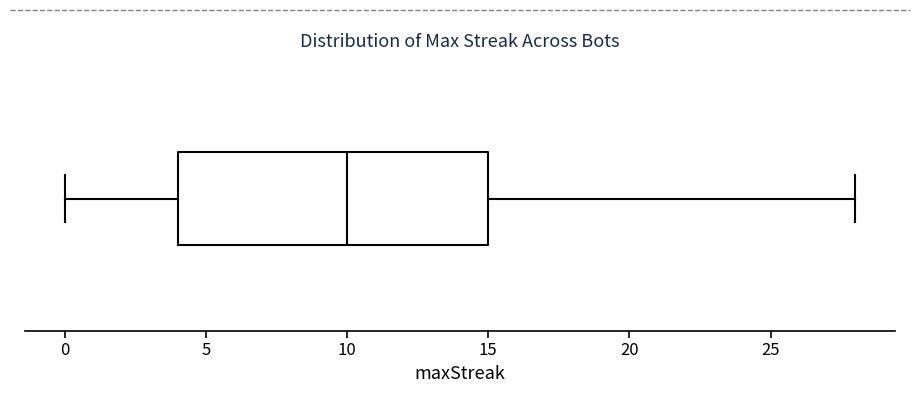

Where is the right edge of the box on the x-axis? The values are not printed on the chart, so give them approximately, as read against the axis.

15